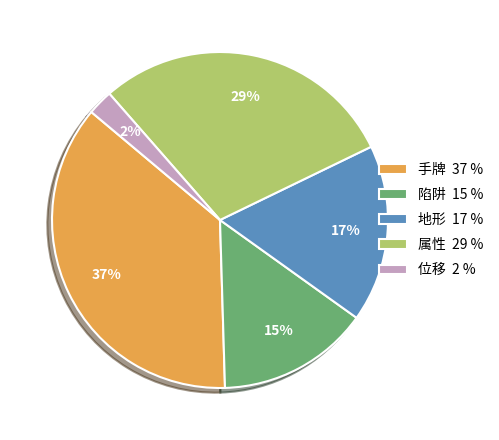

Is there a majority slice in this chart?

No